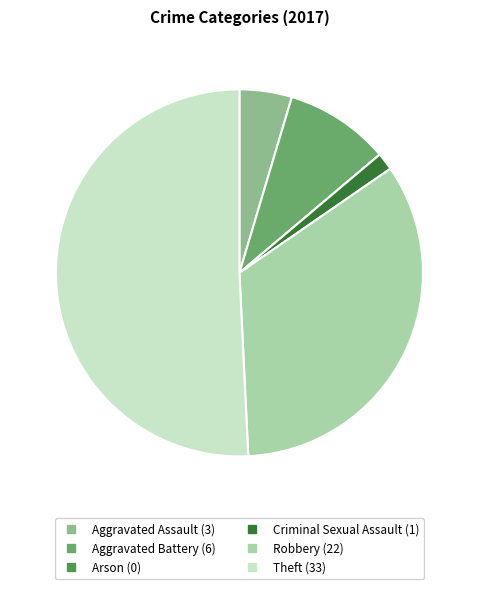

Between Aggravated Battery and Aggravated Assault, which is larger?

Aggravated Battery